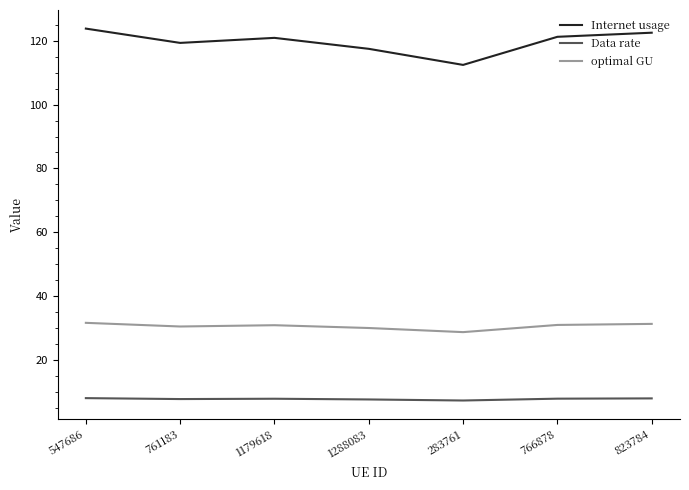

In optimal GU, how many points are lower than both neighbors (excluding endpoints)?

2